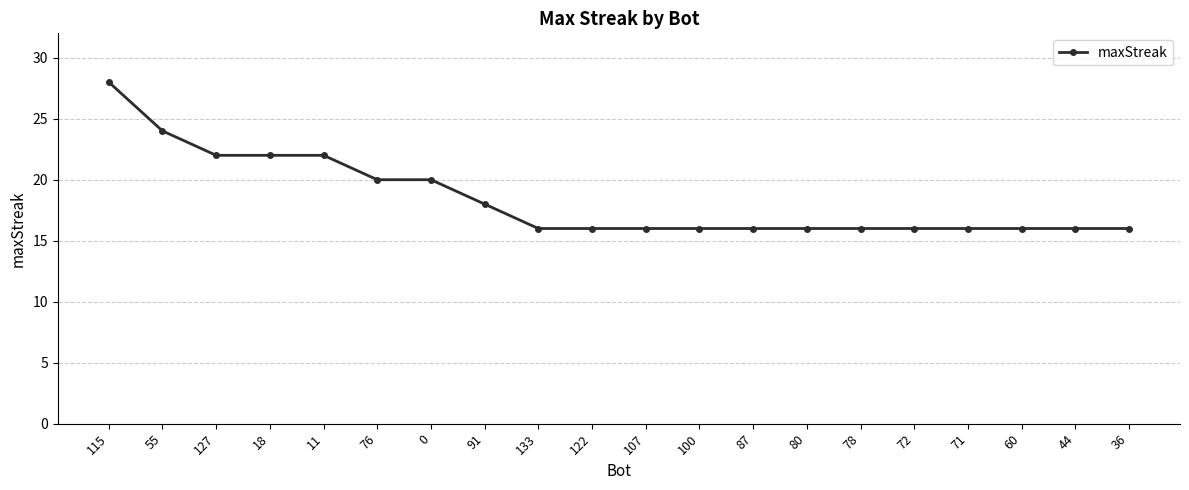

The chart shows a value of 16 at 100. True or false?

True